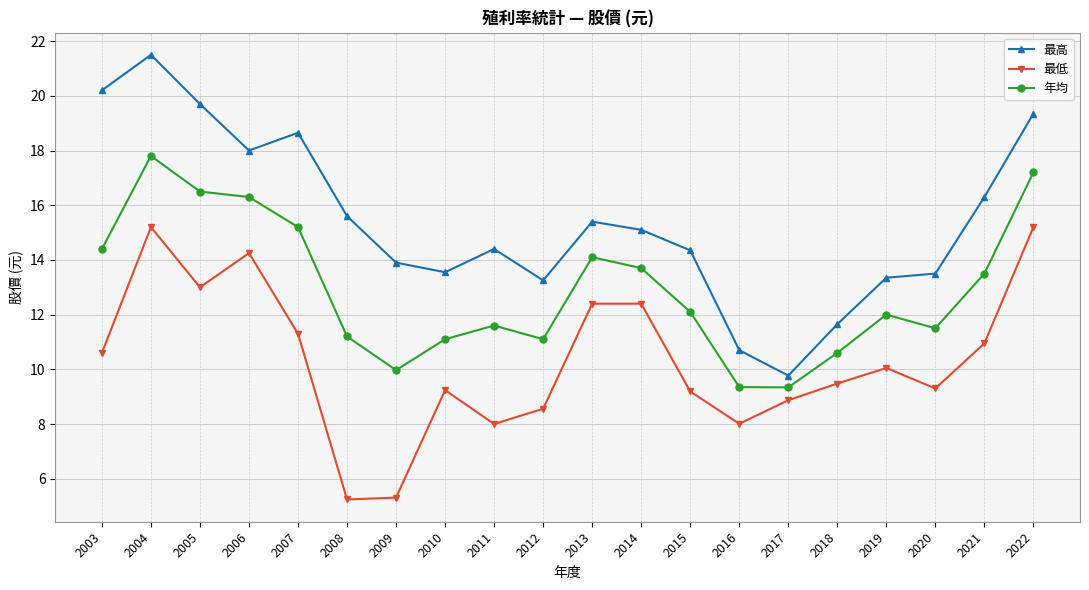

Rank the series by their average value, from highest to lowest.

最高, 年均, 最低